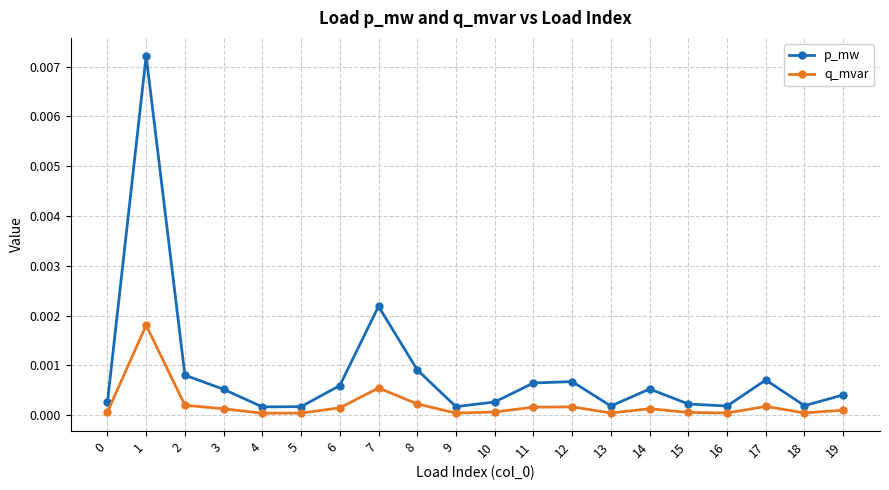

True or false: q_mvar has more than 0 points higher than both neighbors.

True